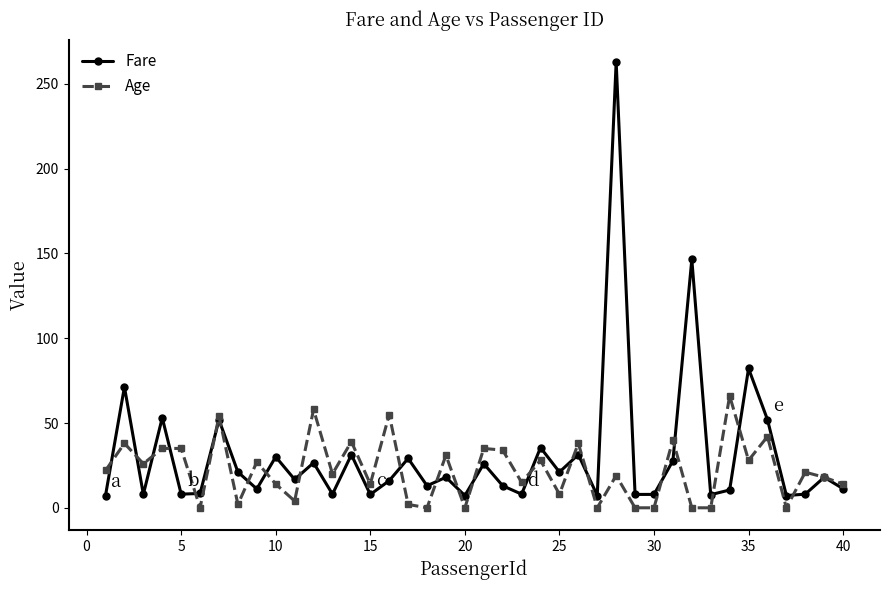

What is the value of the Age point at the 40th from the left?

14.0